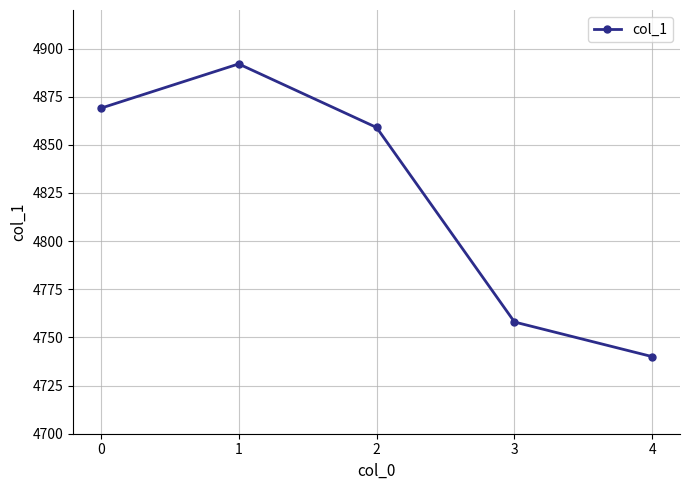

Rank the categories by value from highest to lowest.

1, 0, 2, 3, 4